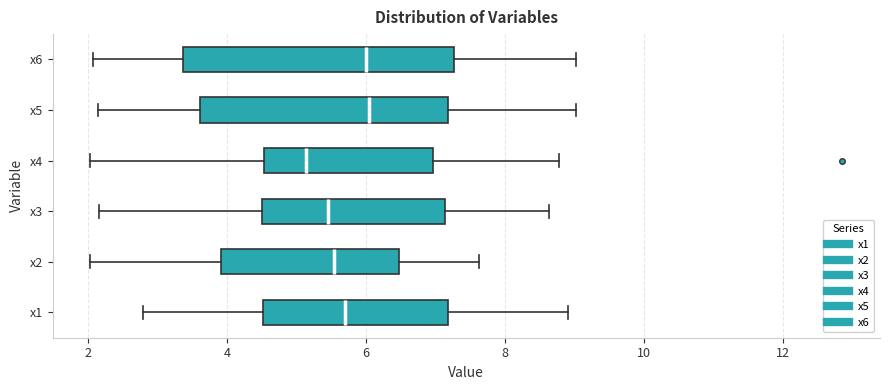

Which box is the widest, from its left edge to its right edge?

x6